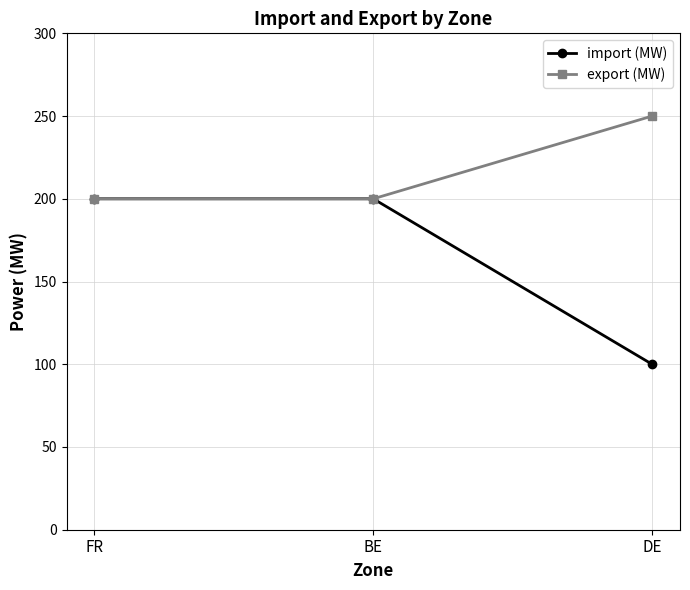

Is this an area chart (filled region under the line)?

No